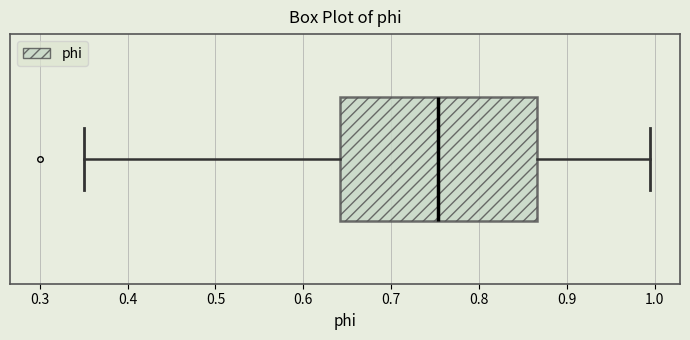

Where does the left whisker of the box end on the x-axis? The values are not printed on the chart, so give them approximately, as read against the axis.

0.35